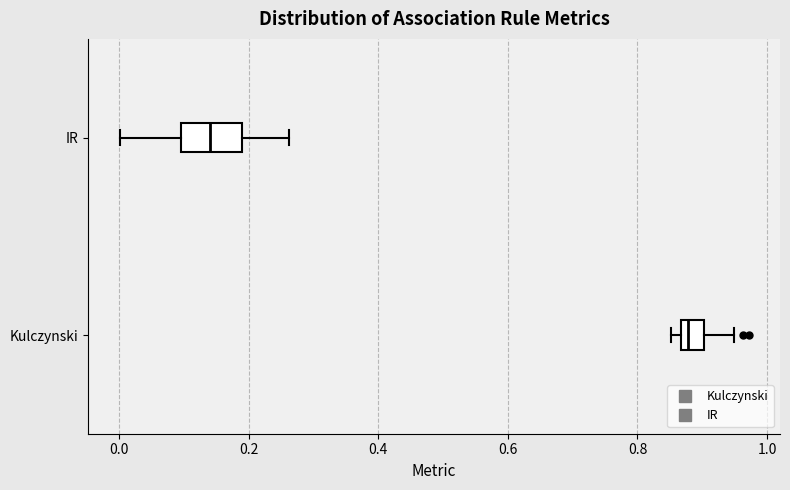

Comparing the boxes themselves (not the whiskers), which one is the widest?

IR